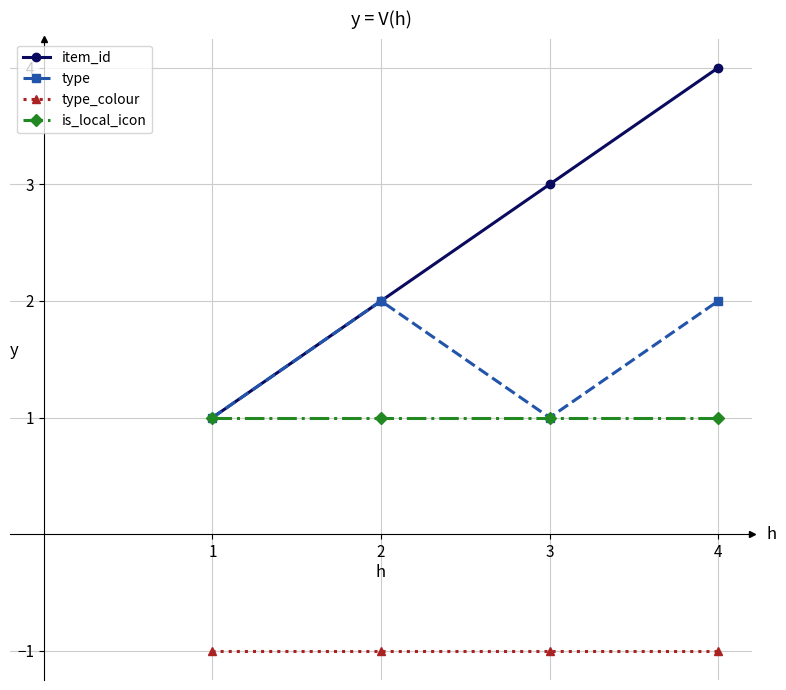

True or false: type_colour and type intersect in this chart.

False